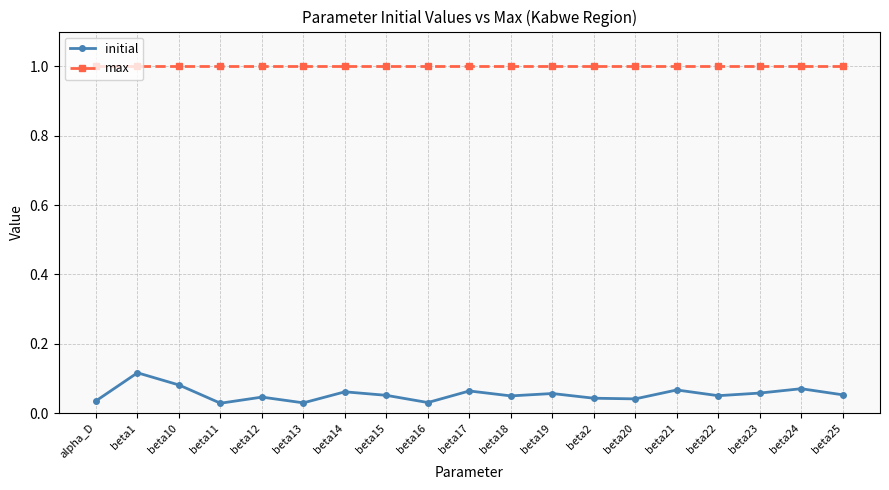

Count the initial values in the range 0 to 1.

19